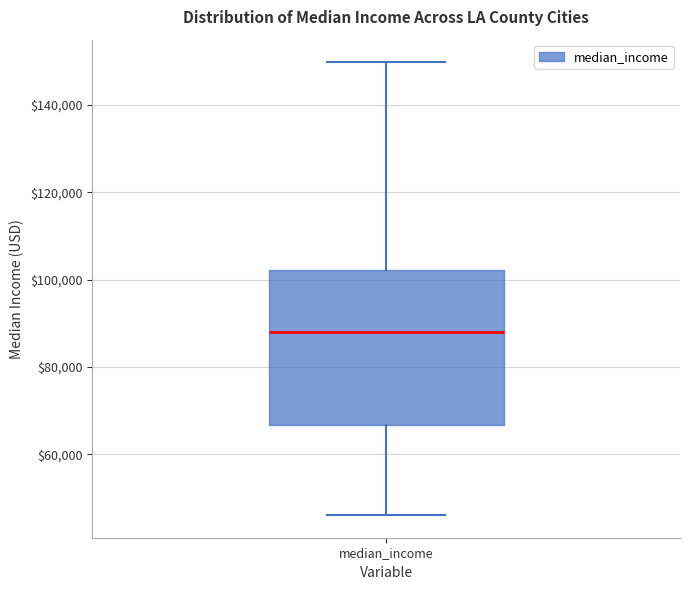

Transcribe this box plot: give where the median line is, the range the box spans, and where the two whiskers end, as read against the y-axis. The values are not printed on the chart, so give them approximately, as read against the axis.

median 88000, box 66000 to 102000, whiskers 46000 to 150000